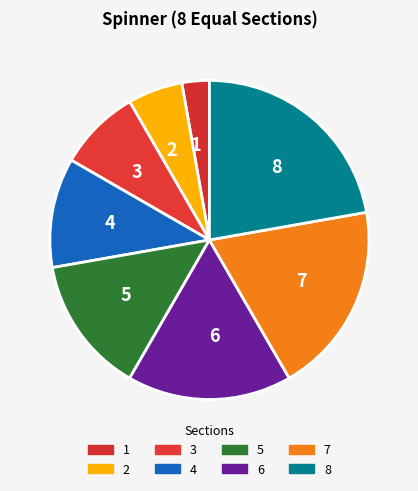

Combined, do 4 and 2 account for over 50%?

No